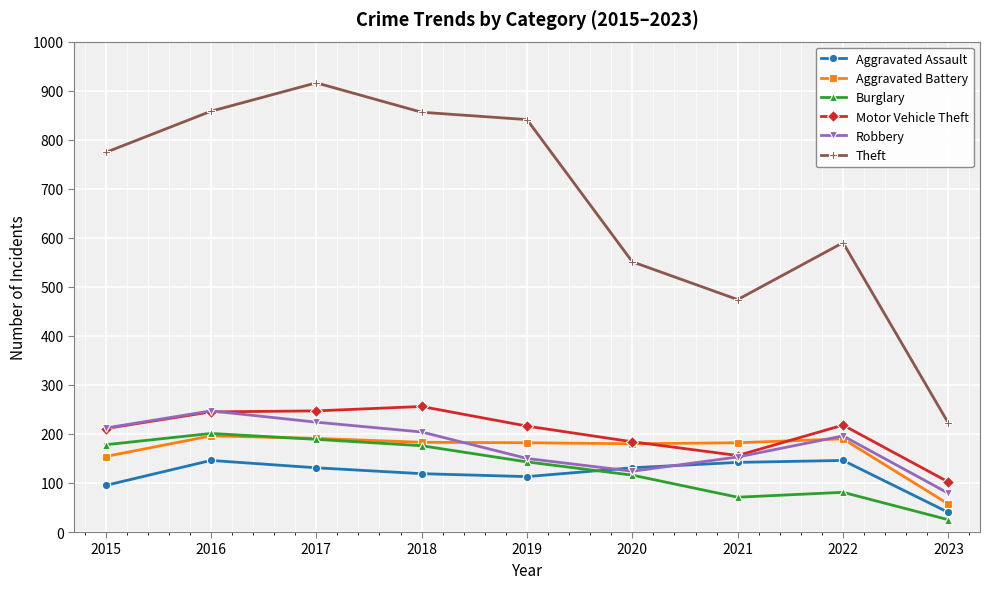

What is the difference between the maximum and minimum values in the Aggravated Assault series?

106